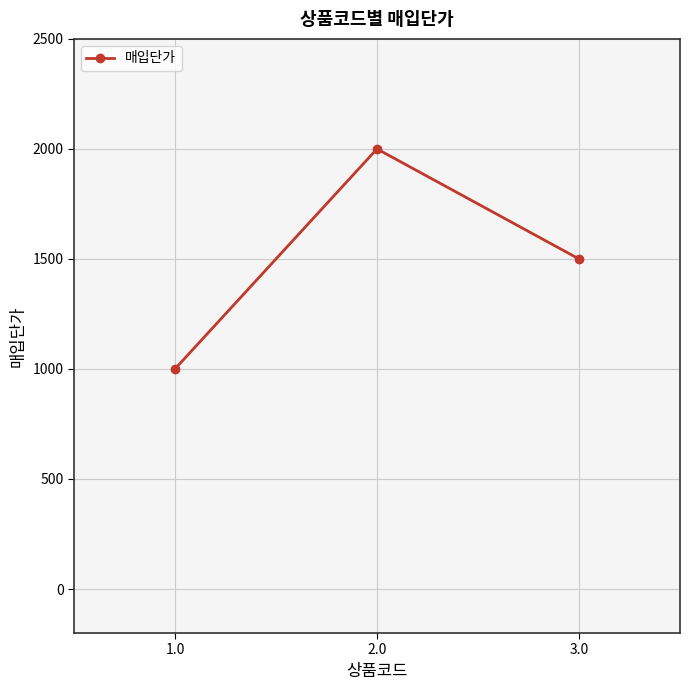

List the labels in order of value, smallest first.

1.0, 3.0, 2.0